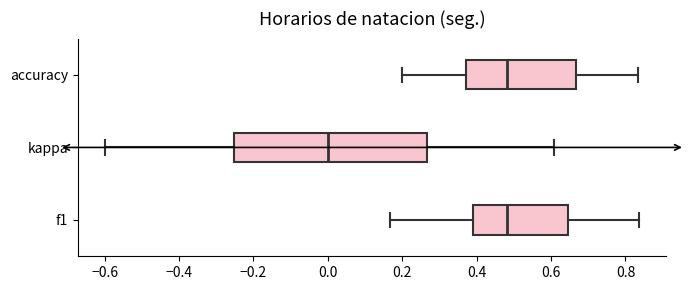

Which box is the widest, from its left edge to its right edge?

kappa